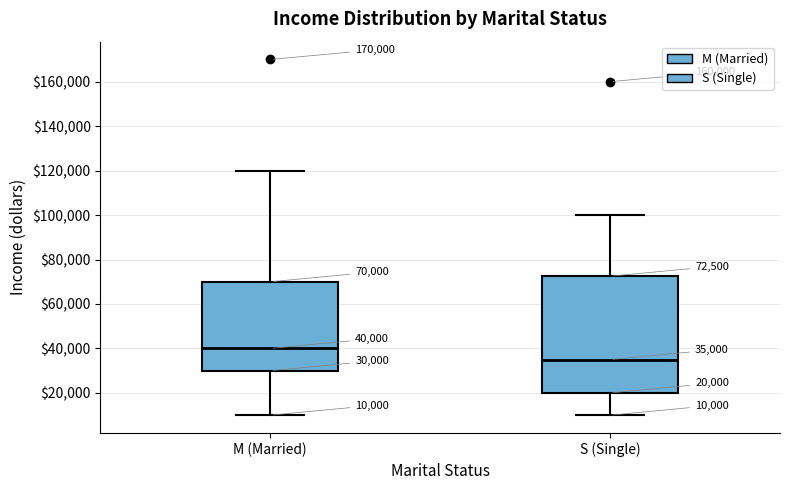

Which box's median line is the lowest?

S (Single)